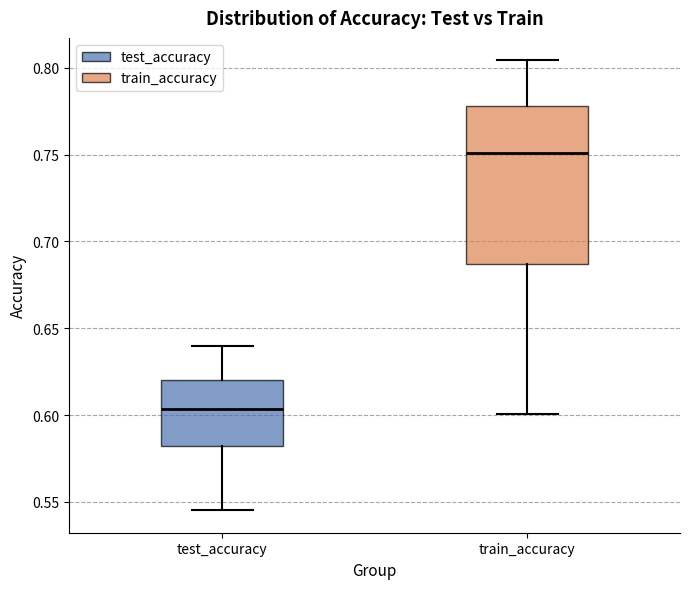

Which box is the tallest, from its lower edge to its upper edge?

train_accuracy